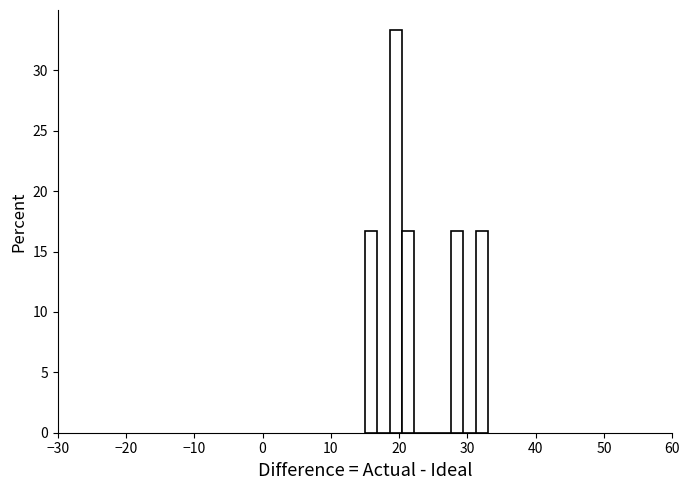

Around what value on the x-axis is the tallest bar? Give the approximate position of its centre, as read against the axis.

20